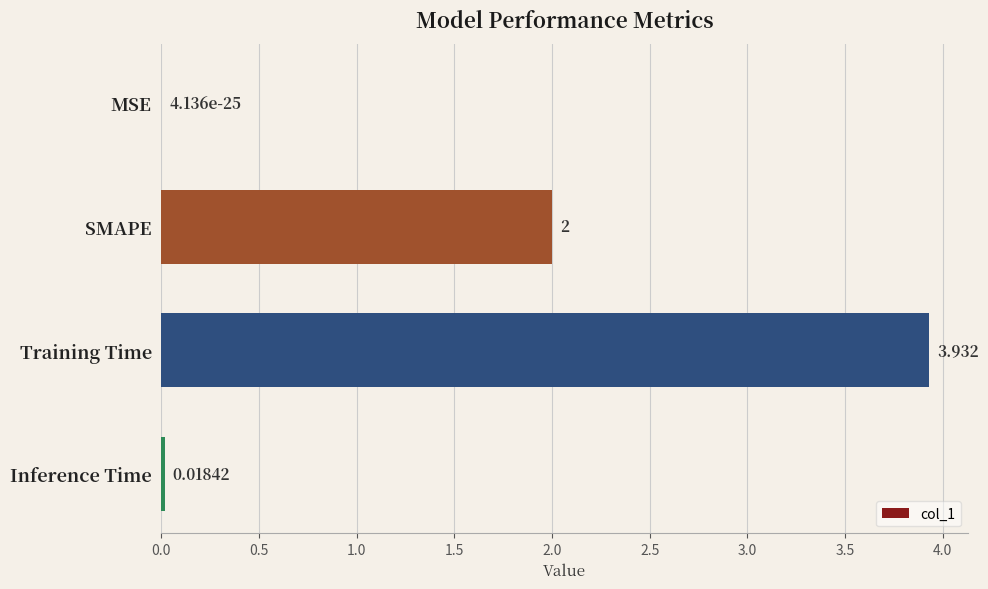

What is the average value?

1.5